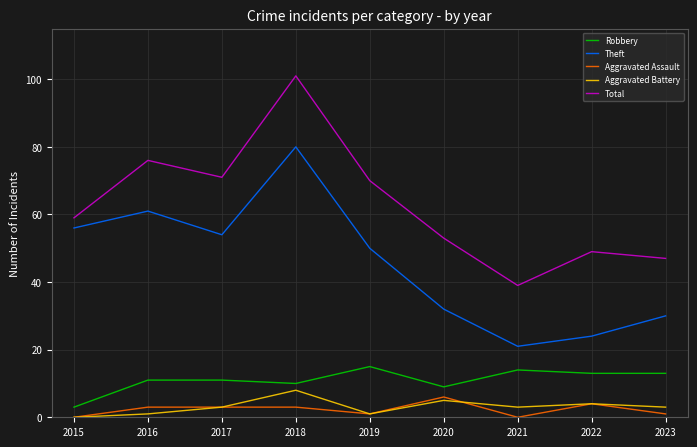

Is the value of Total at 2015 greater than the value of Robbery at 2019?

Yes